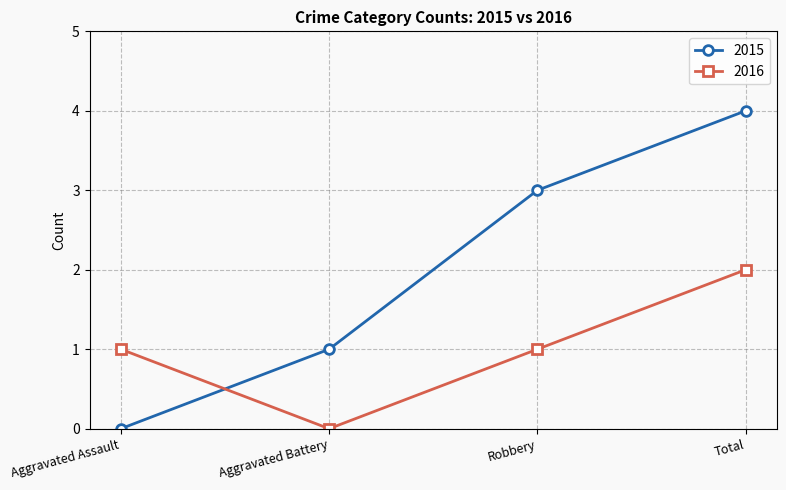

List the series in order of their peak value, lowest first.

2016, 2015